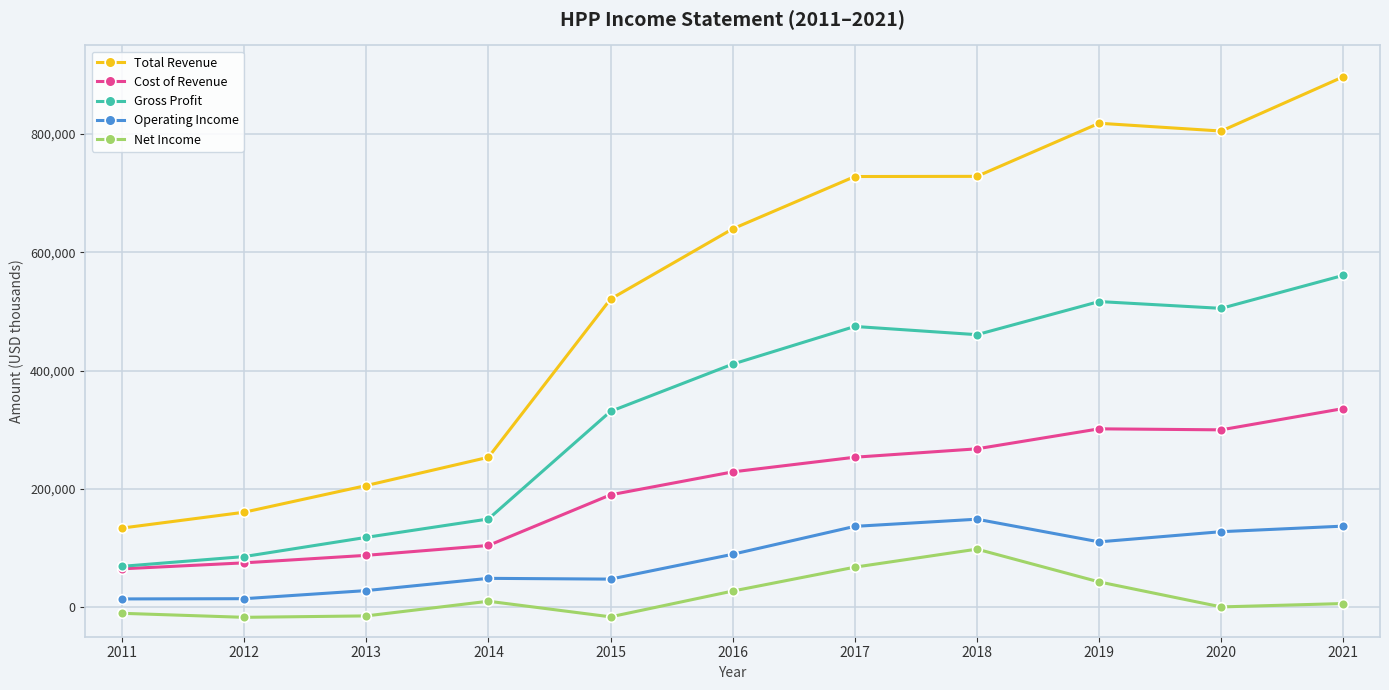

True or false: Operating Income has more than 2 interior local peaks.

False